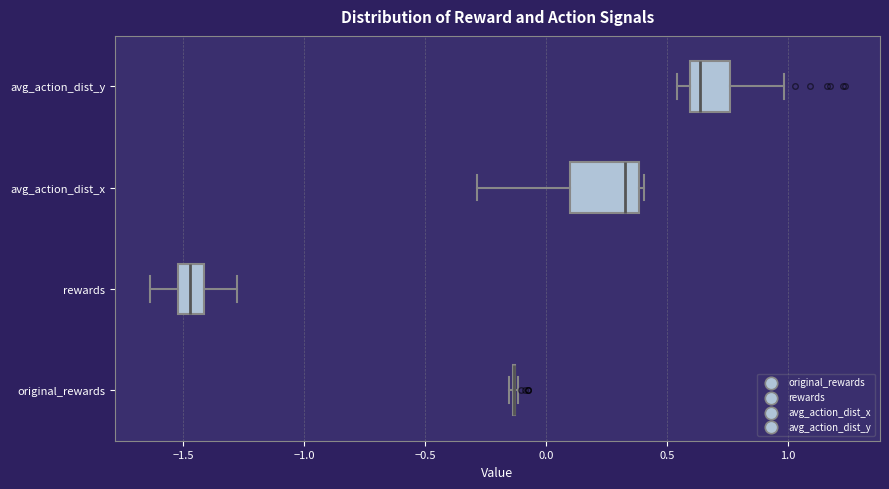

Where does the left whisker of the box for rewards end on the x-axis? The values are not printed on the chart, so give them approximately, as read against the axis.

-1.65